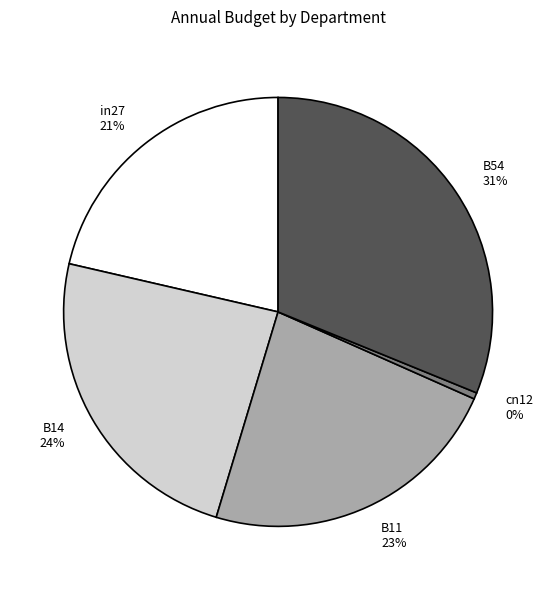

How many slices are in this pie chart?

5